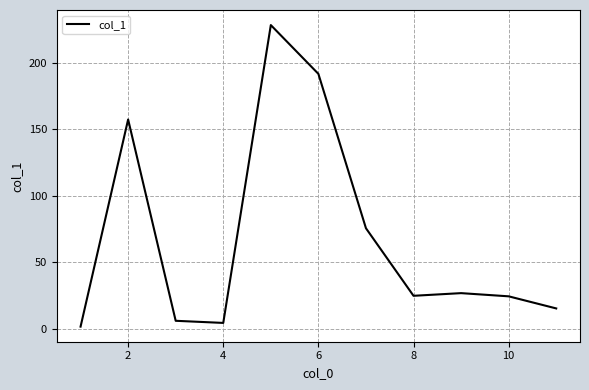

What is the difference between the maximum and minimum values?

226.8